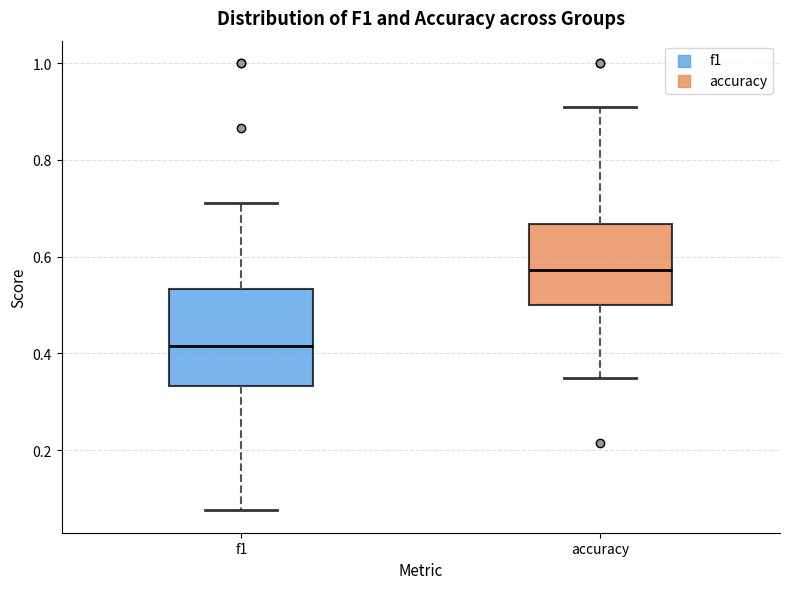

Which box is the tallest, from its lower edge to its upper edge?

f1